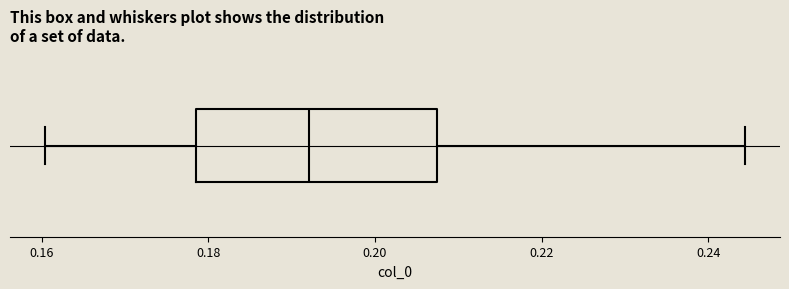

Transcribe this box plot: give where the median line is, the range the box spans, and where the two whiskers end, as read against the x-axis. The values are not printed on the chart, so give them approximately, as read against the axis.

median 0.192, box 0.178 to 0.208, whiskers 0.160 to 0.244